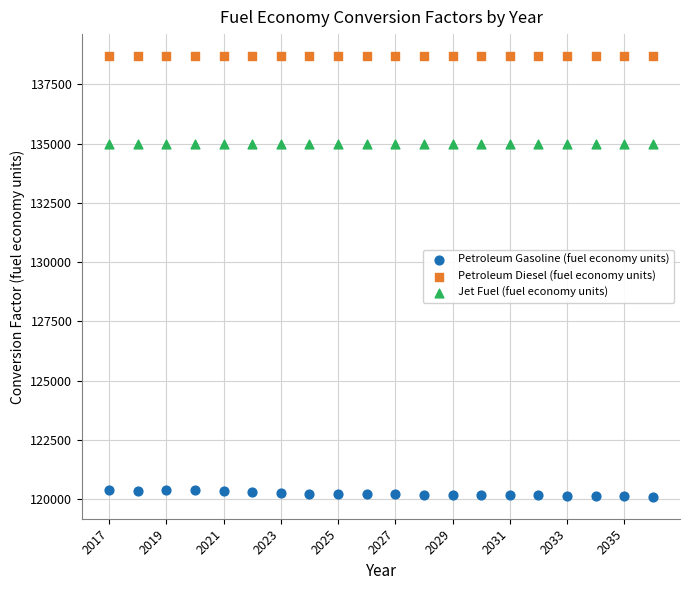

Which series reaches the minimum Y coordinate?

Petroleum Gasoline (fuel economy units)